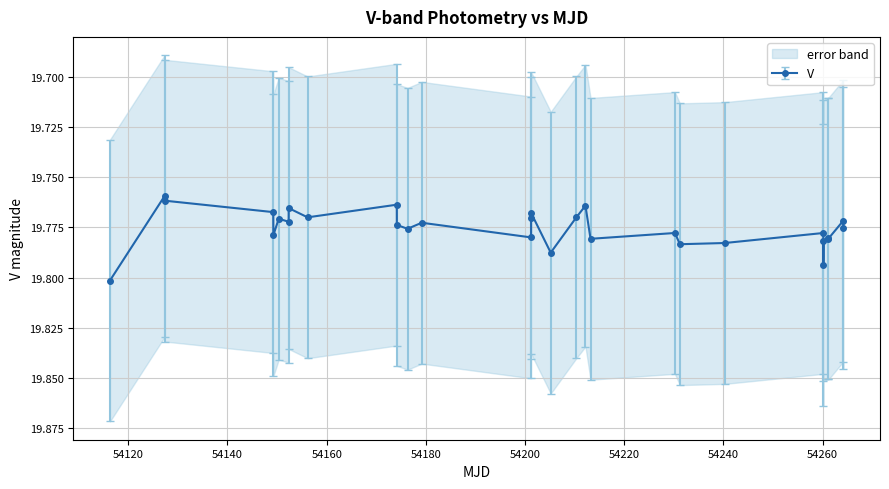

What is the ratio of the value at 54150.3286 to the value at 54210.3464?

1.0